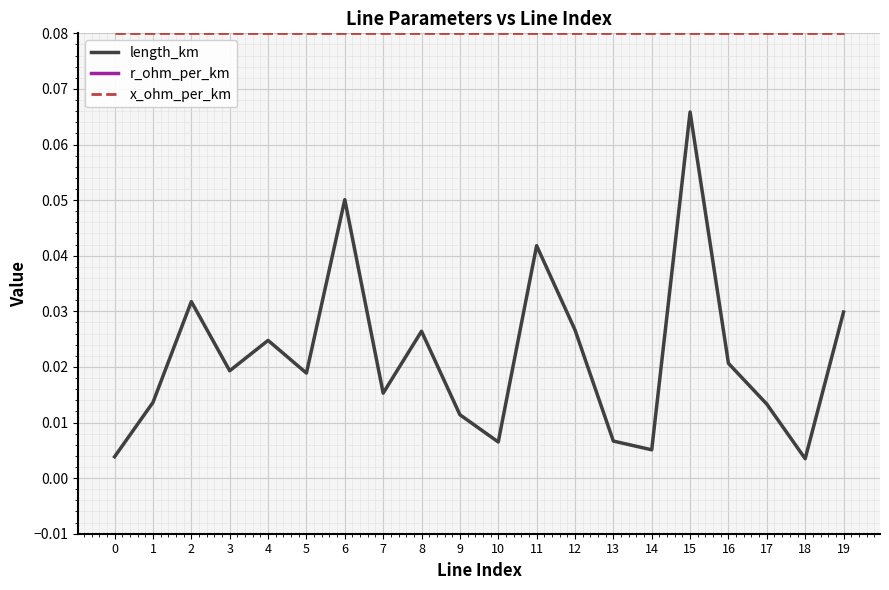

How many lines are shown in the chart?

3